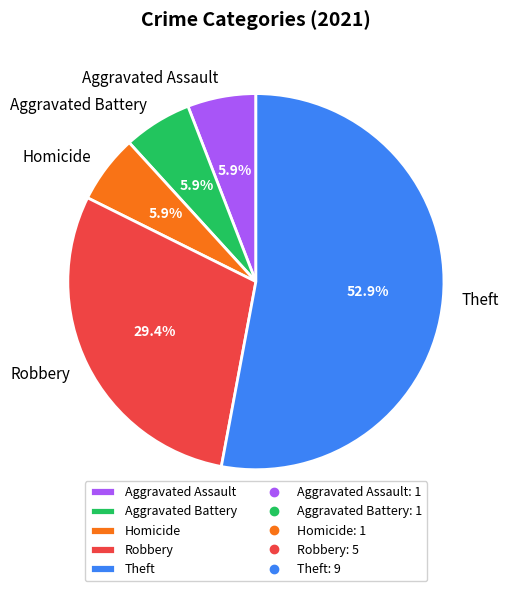

Does any single category account for the majority?

Yes